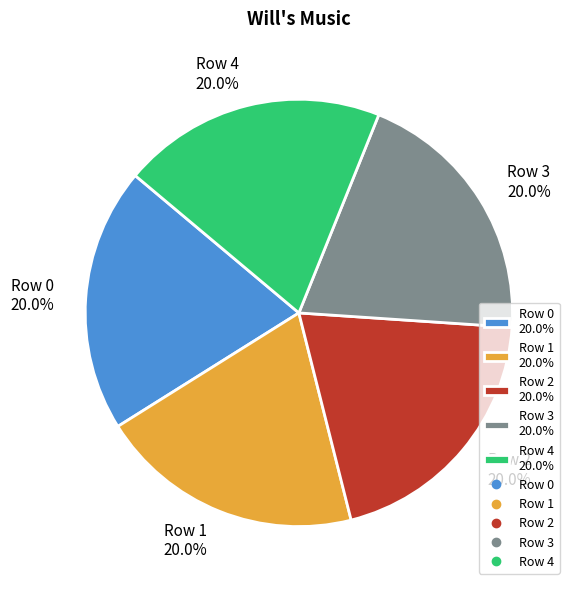

How much of the chart is everything except Row 1?

80.0%